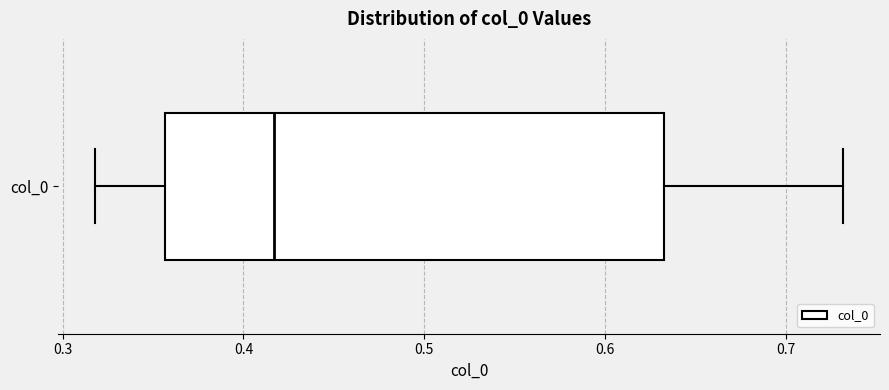

Transcribe this box plot: give where the median line is, the range the box spans, and where the two whiskers end, as read against the x-axis. The values are not printed on the chart, so give them approximately, as read against the axis.

median 0.42, box 0.36 to 0.63, whiskers 0.32 to 0.73